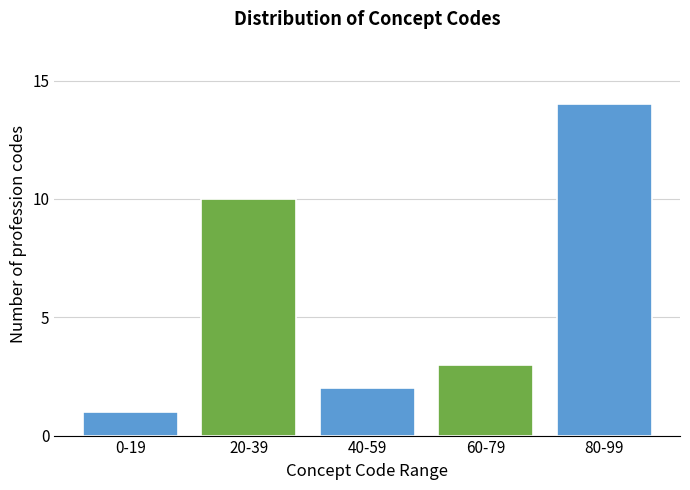

Reading left to right, transcribe all the data shown in this chart.

1	10	2	3	14